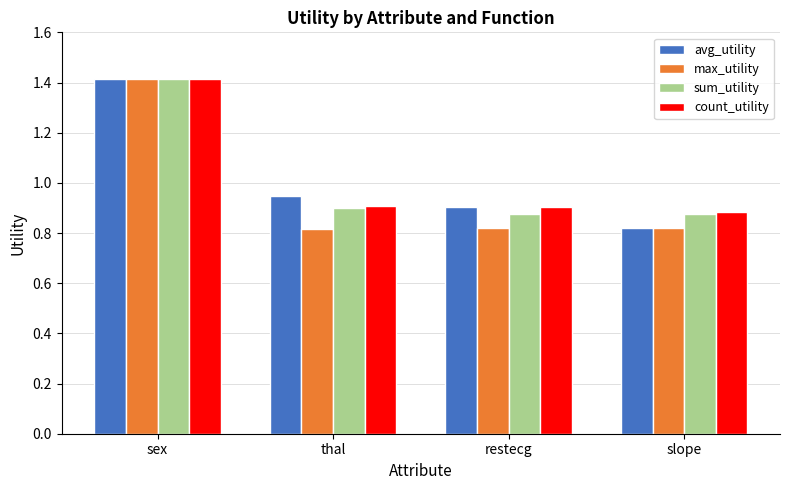

Read the max_utility value at sex.

1.4